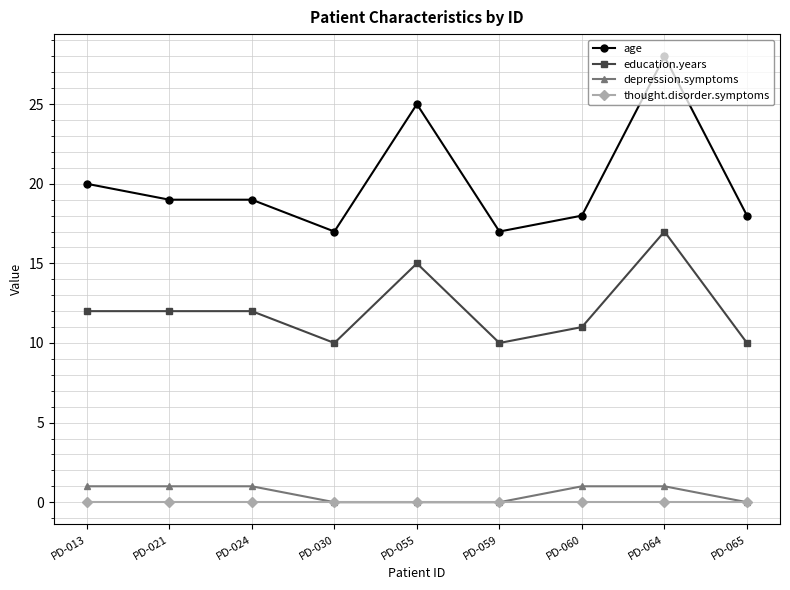

At how many categories does at least one series exceed 11?

9